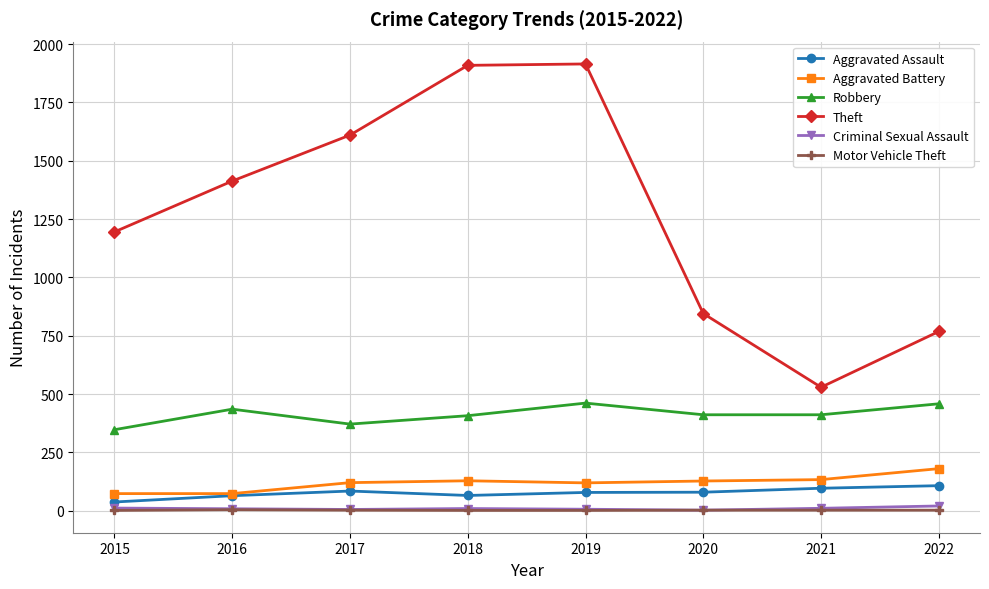

At how many categories does at least one series exceed 711?

7